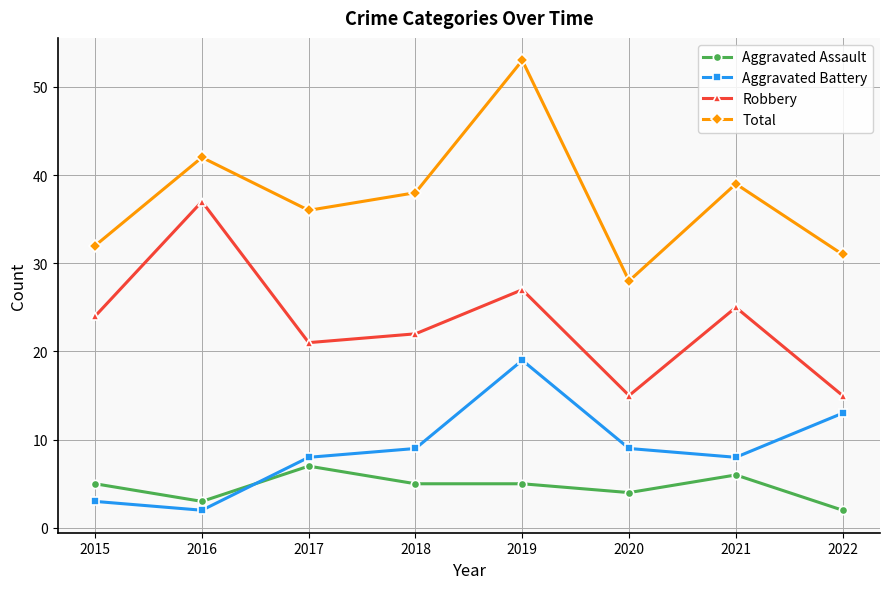

How many data points does each series have?

8